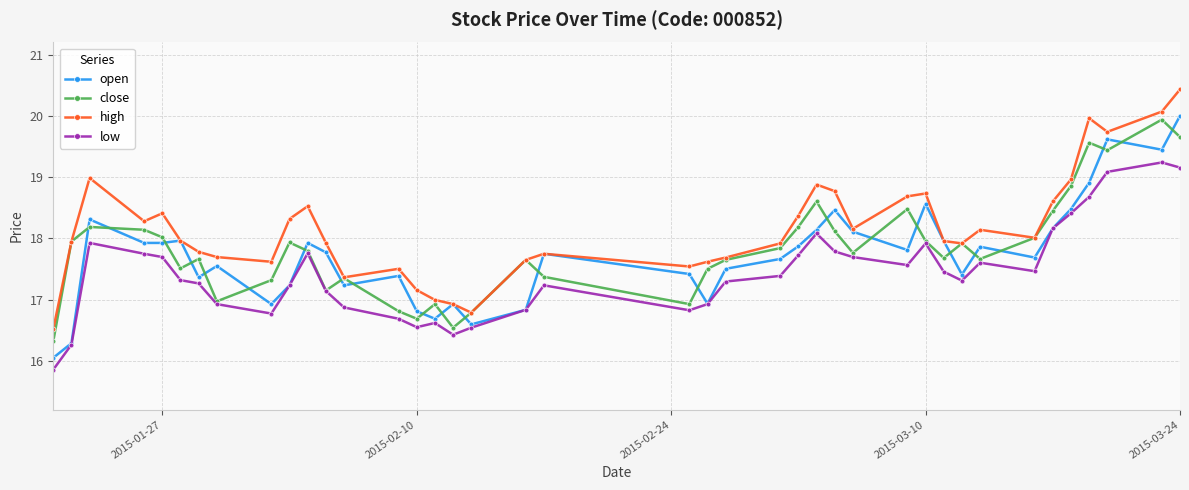

At how many categories does at least one series exceed 16?

40